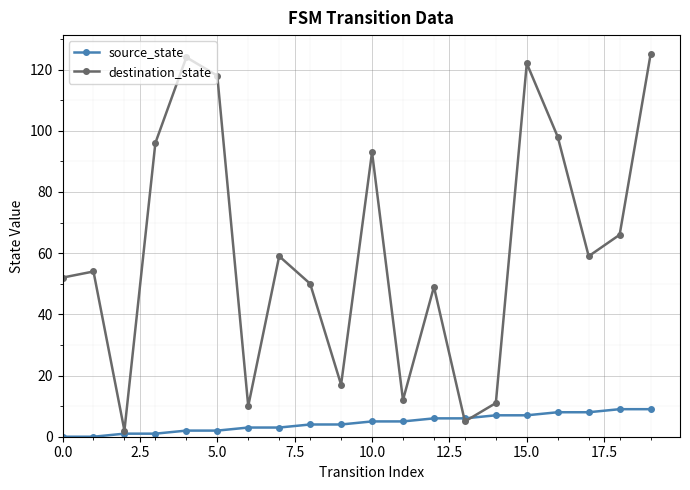

Rank the series by their maximum value, from lowest to highest.

source_state, destination_state